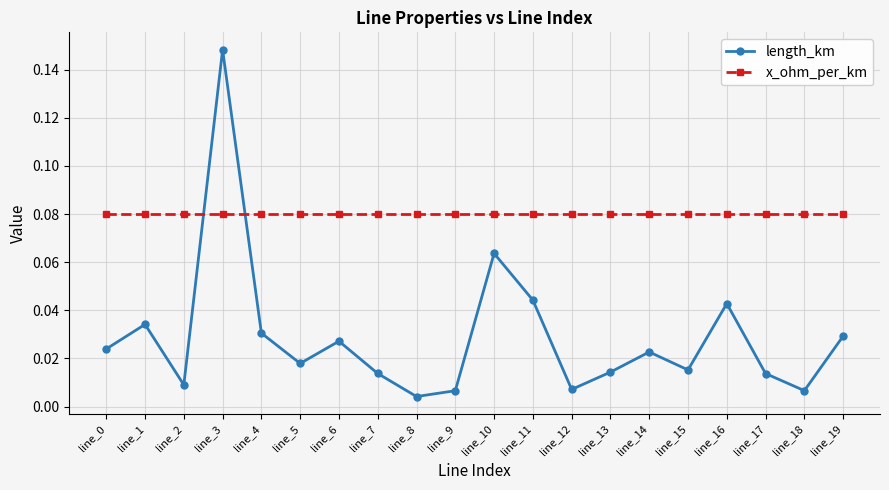

Which series has the widest spread of values?

length_km